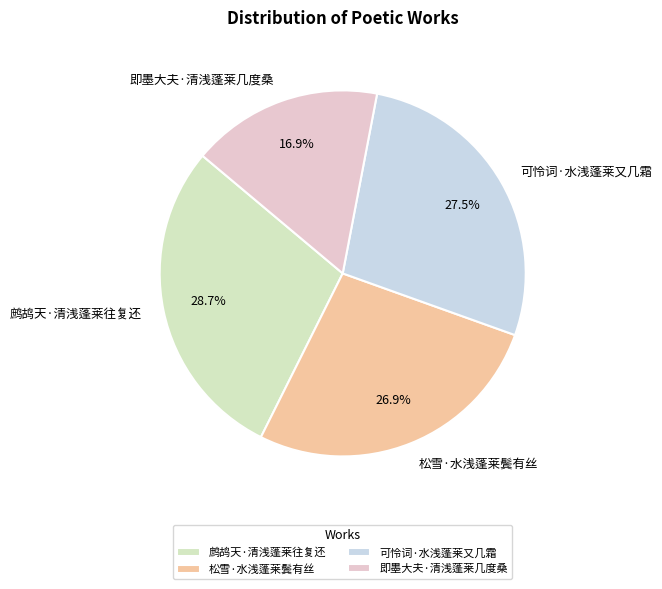

What percentage is NOT represented by 可怜词·水浅蓬莱又几霜?

72.5%